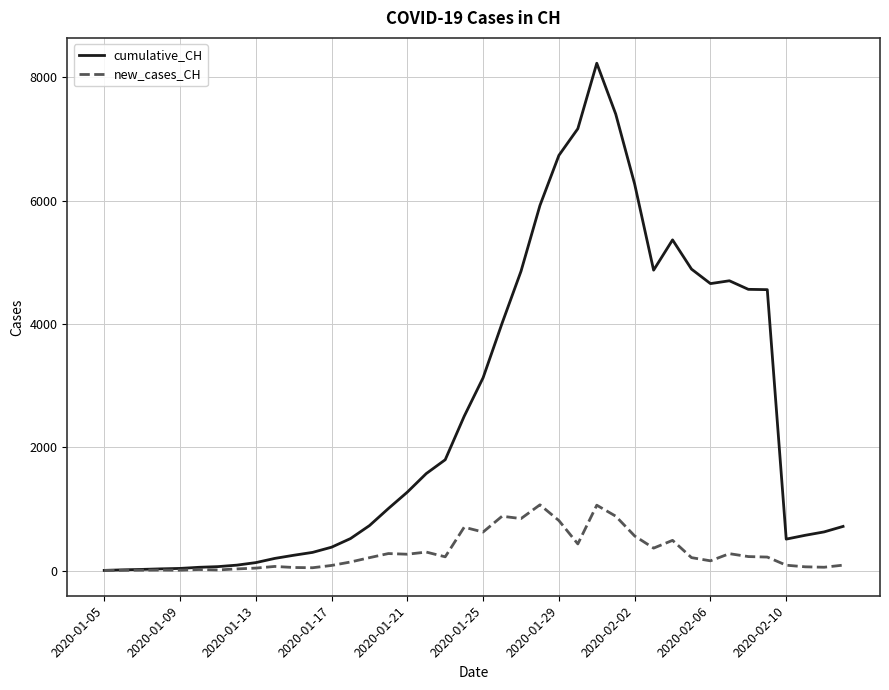

Rank the series by their average value, from lowest to highest.

new_cases_CH, cumulative_CH